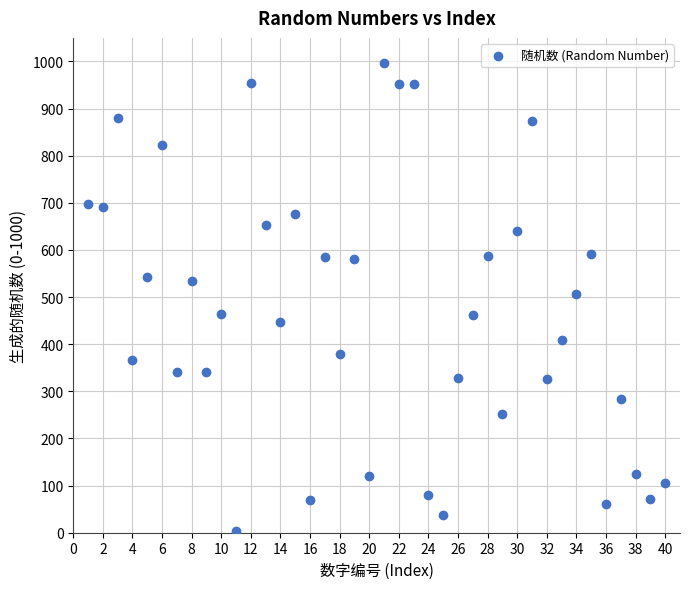

What is the range of Y values (max minus min)?

993